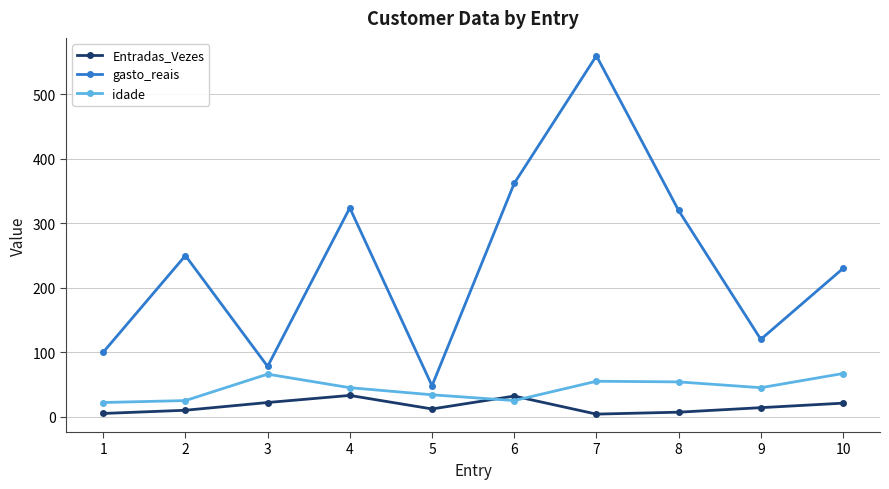

Rank the series at 7 from highest to lowest value.

gasto_reais, idade, Entradas_Vezes